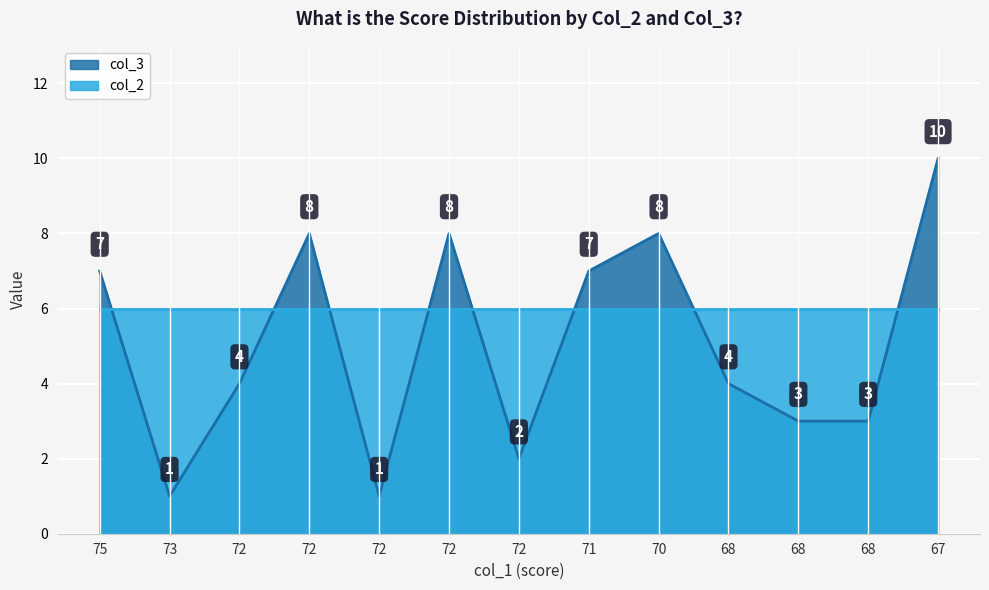

What is the sum of all values?

66